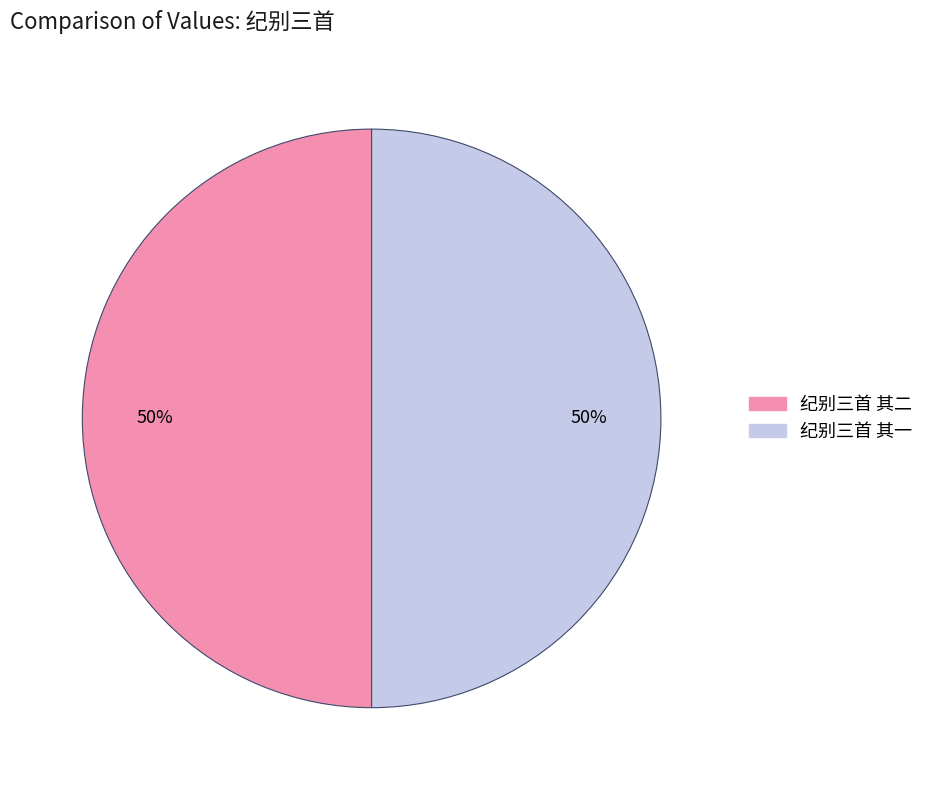

Combined, do 纪别三首 其二 and 纪别三首 其一 account for over 50%?

Yes